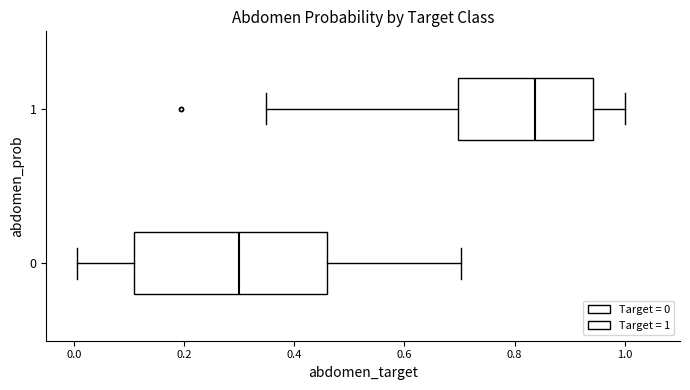

Reading bottom to top, transcribe this box plot: for each box, give where its median line is, the range the box spans, and where its two whiskers end, as read against the x-axis. The values are not printed on the chart, so give them approximately, as read against the axis.

0: median 0.30, box 0.10 to 0.46, whiskers 0.00 to 0.70
1: median 0.84, box 0.70 to 0.94, whiskers 0.34 to 1.00